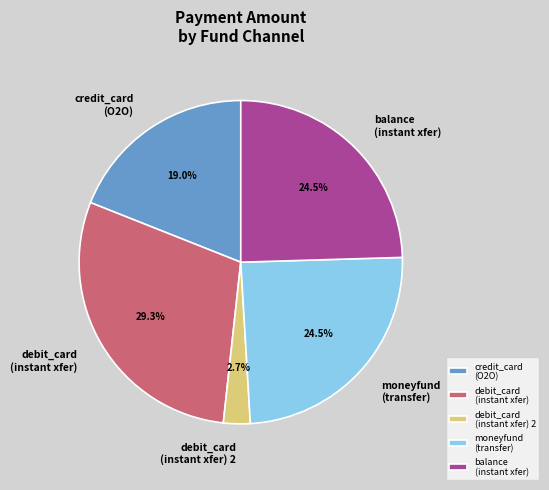

Does credit_card (O2O) represent more than half of the total?

No